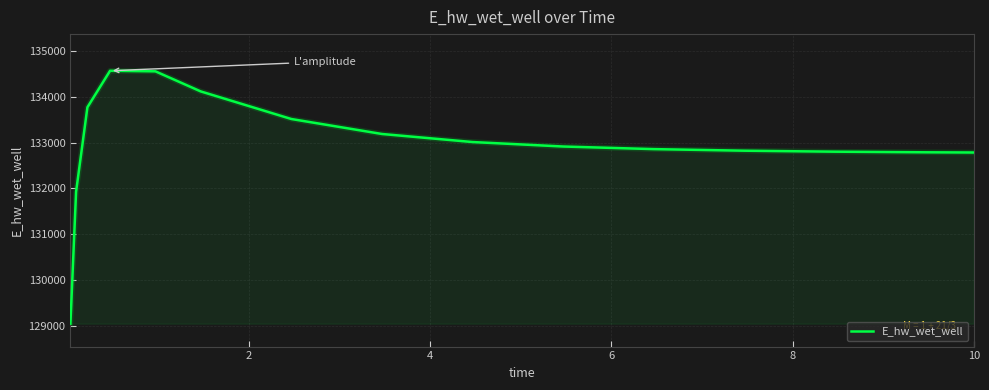

What is the difference between the maximum and minimum values?

5518.8